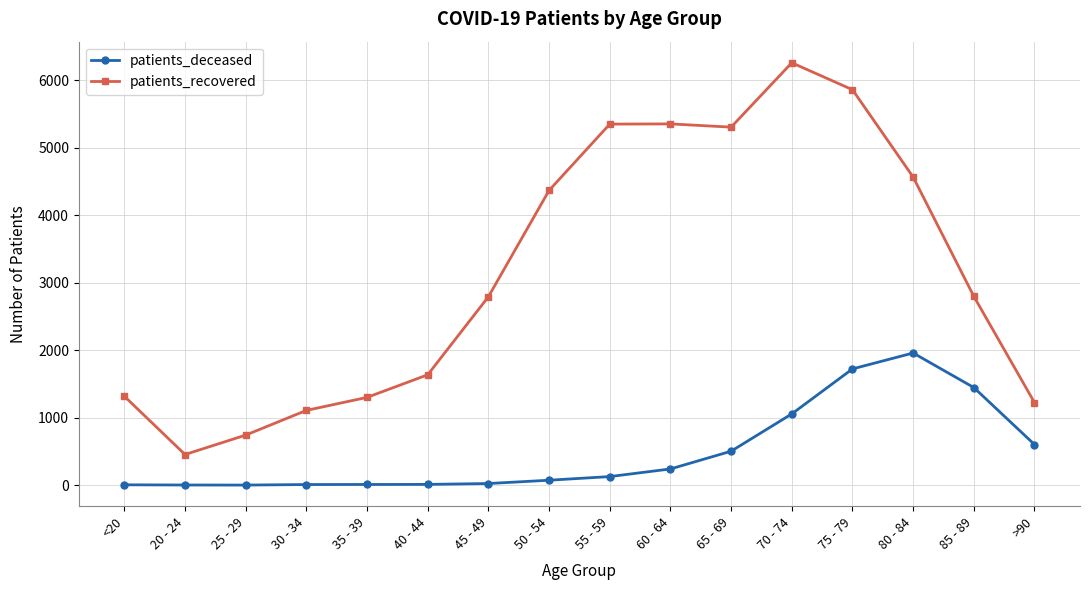

True or false: patients_deceased and patients_recovered intersect in this chart.

False